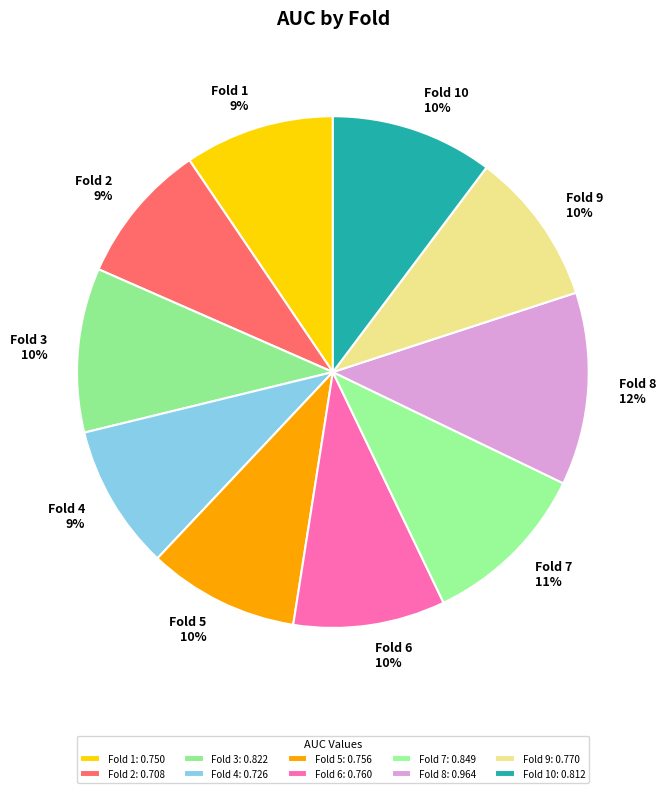

Is it true that Fold 9 10% is 24% of the pie?

False